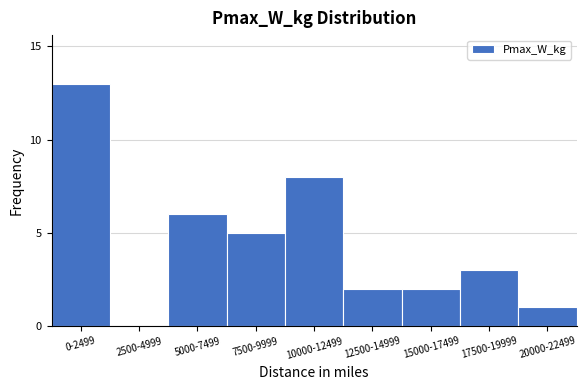

Reading right to left, extract all data points from this chart.

20000-22499=1	17500-19999=3	15000-17499=2	12500-14999=2	10000-12499=8	7500-9999=5	5000-7499=6	2500-4999=0	0-2499=13